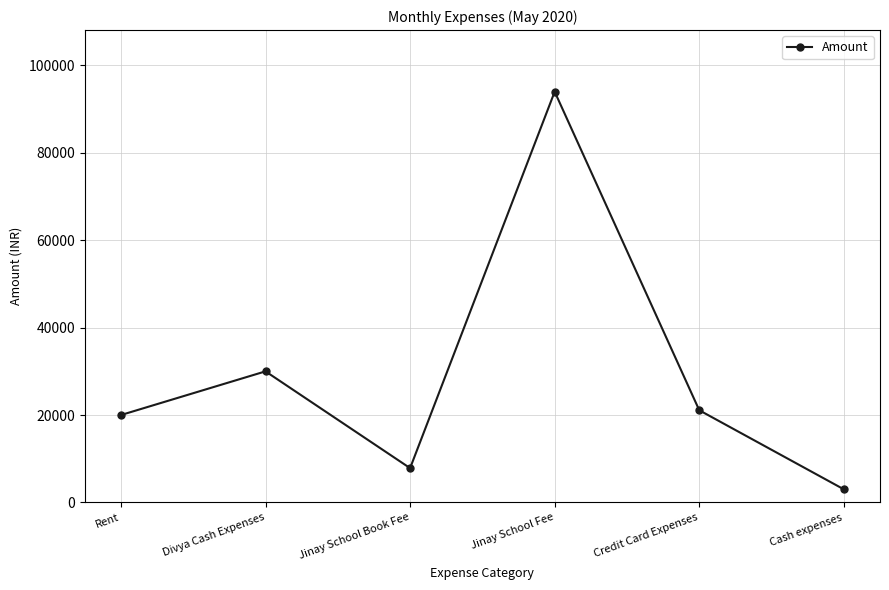

What is the change in value from Jinay School Book Fee to Credit Card Expenses?

+13245